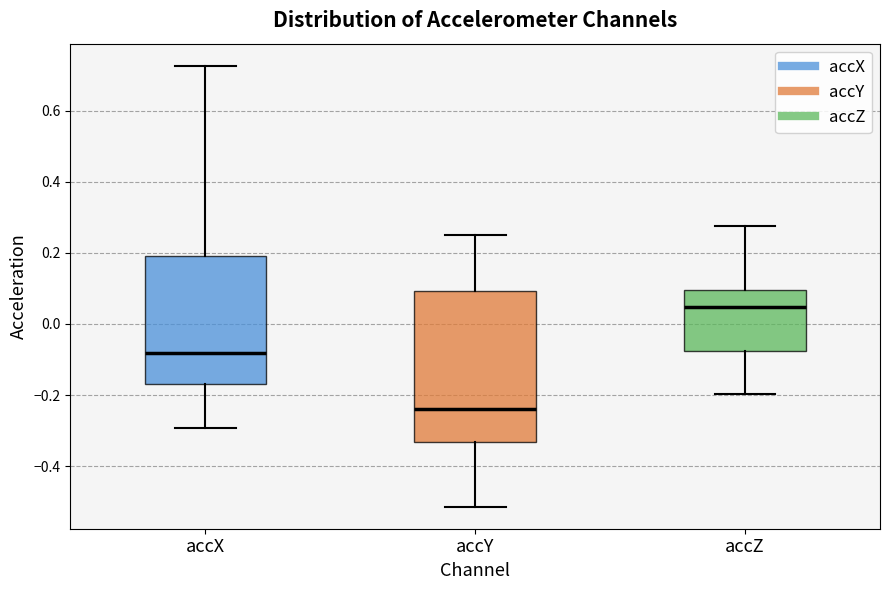

Where does the lower whisker of the box for accX end on the y-axis? The values are not printed on the chart, so give them approximately, as read against the axis.

-0.30